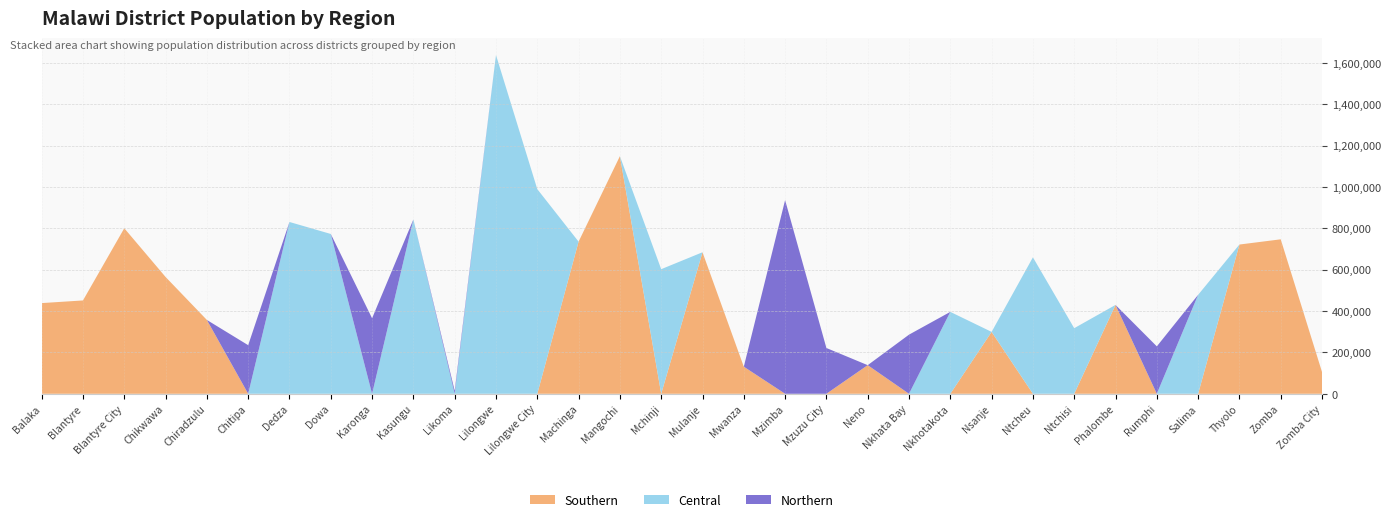

Reading left to right, what are all the values shown in this chart?

Southern: Balaka=438379	Blantyre=451220	Blantyre City=800264	Chikwawa=564684	Chiradzulu=356875	Chitipa=0	Dedza=0	Dowa=0	Karonga=0	Kasungu=0	Likoma=0	Lilongwe=0	Lilongwe City=0	Machinga=735438	Mangochi=1148611	Mchinji=0	Mulanje=684107	Mwanza=130949	Mzimba=0	Mzuzu City=0	Neno=138291	Nkhata Bay=0	Nkhotakota=0	Nsanje=299168	Ntcheu=0	Ntchisi=0	Phalombe=429450	Rumphi=0	Salima=0	Thyolo=721456	Zomba=746724	Zomba City=105013
Central: Balaka=0	Blantyre=0	Blantyre City=0	Chikwawa=0	Chiradzulu=0	Chitipa=0	Dedza=830512	Dowa=772569	Karonga=0	Kasungu=842953	Likoma=0	Lilongwe=1637583	Lilongwe City=989318	Machinga=0	Mangochi=0	Mchinji=602305	Mulanje=0	Mwanza=0	Mzimba=0	Mzuzu City=0	Neno=0	Nkhata Bay=0	Nkhotakota=395897	Nsanje=0	Ntcheu=659608	Ntchisi=317069	Phalombe=0	Rumphi=0	Salima=478346	Thyolo=0	Zomba=0	Zomba City=0
Northern: Balaka=0	Blantyre=0	Blantyre City=0	Chikwawa=0	Chiradzulu=0	Chitipa=234927	Dedza=0	Dowa=0	Karonga=365028	Kasungu=0	Likoma=14527	Lilongwe=0	Lilongwe City=0	Machinga=0	Mangochi=0	Mchinji=0	Mulanje=0	Mwanza=0	Mzimba=936250	Mzuzu City=221272	Neno=0	Nkhata Bay=285795	Nkhotakota=0	Nsanje=0	Ntcheu=0	Ntchisi=0	Phalombe=0	Rumphi=229161	Salima=0	Thyolo=0	Zomba=0	Zomba City=0